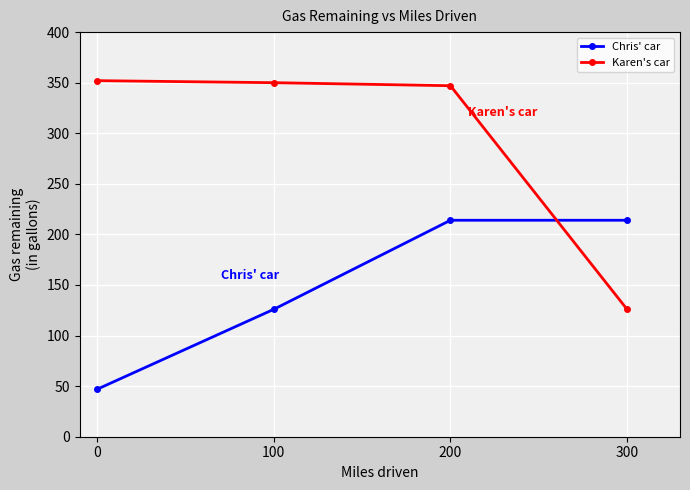

What is the value of the Karen's car point at the 1st from the left?

352